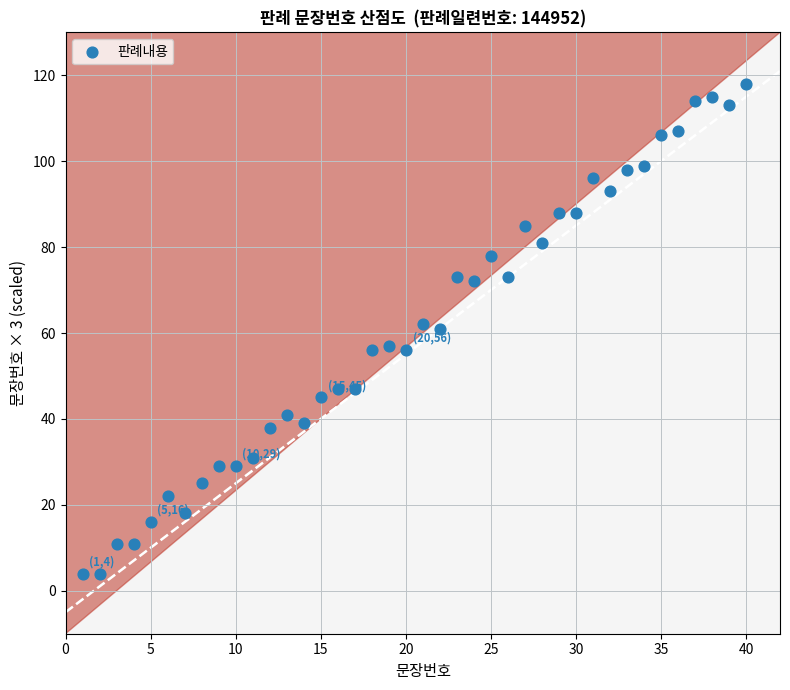

What is the range of X values (max minus min)?

39